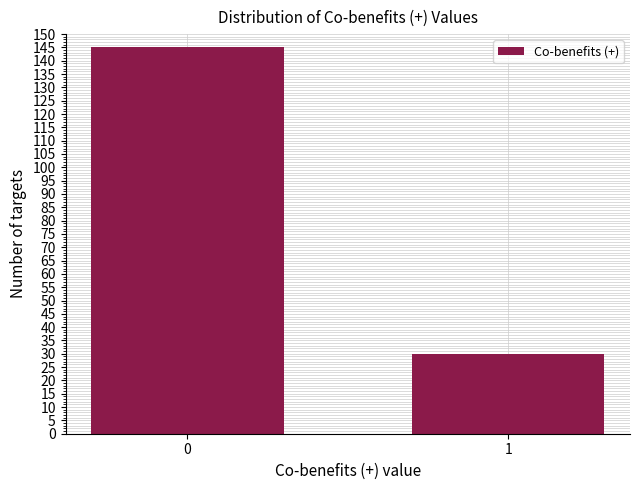

Reading right to left, list all the values displayed in this chart.

30	145